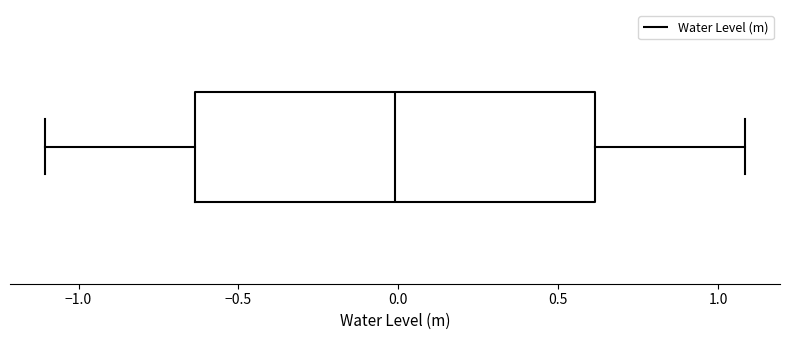

Read this box plot against the x-axis: the position of the median line, the range covered by the box, and the ends of both whiskers. The values are not printed on the chart, so give them approximately, as read against the axis.

median 0.00, box -0.65 to 0.60, whiskers -1.10 to 1.10